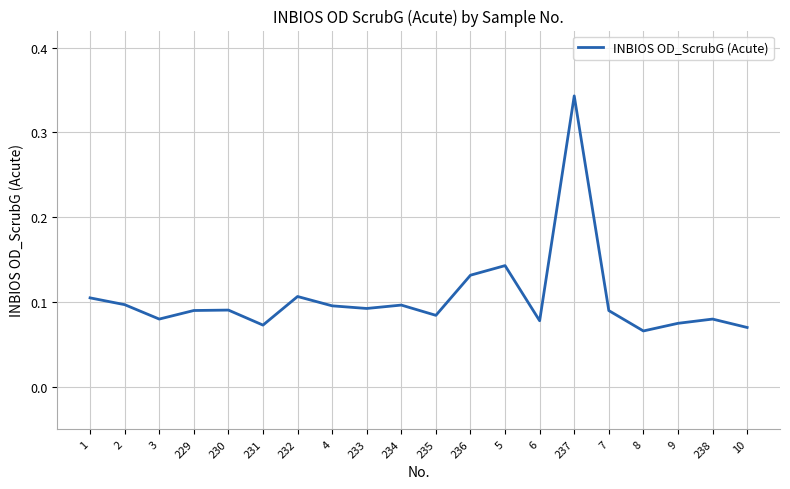

What is the change in value from 3 to 5?

+0.1